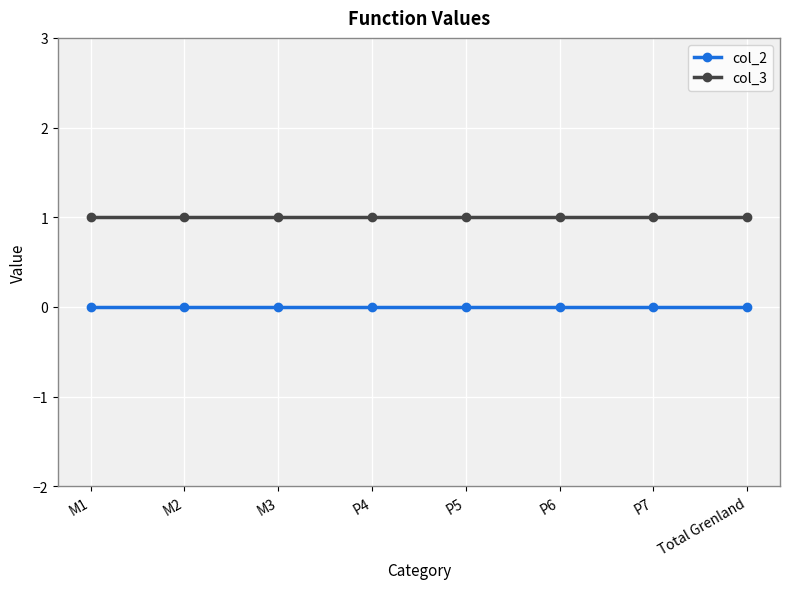

The col_3 series shows 1 at P4. True or false?

True